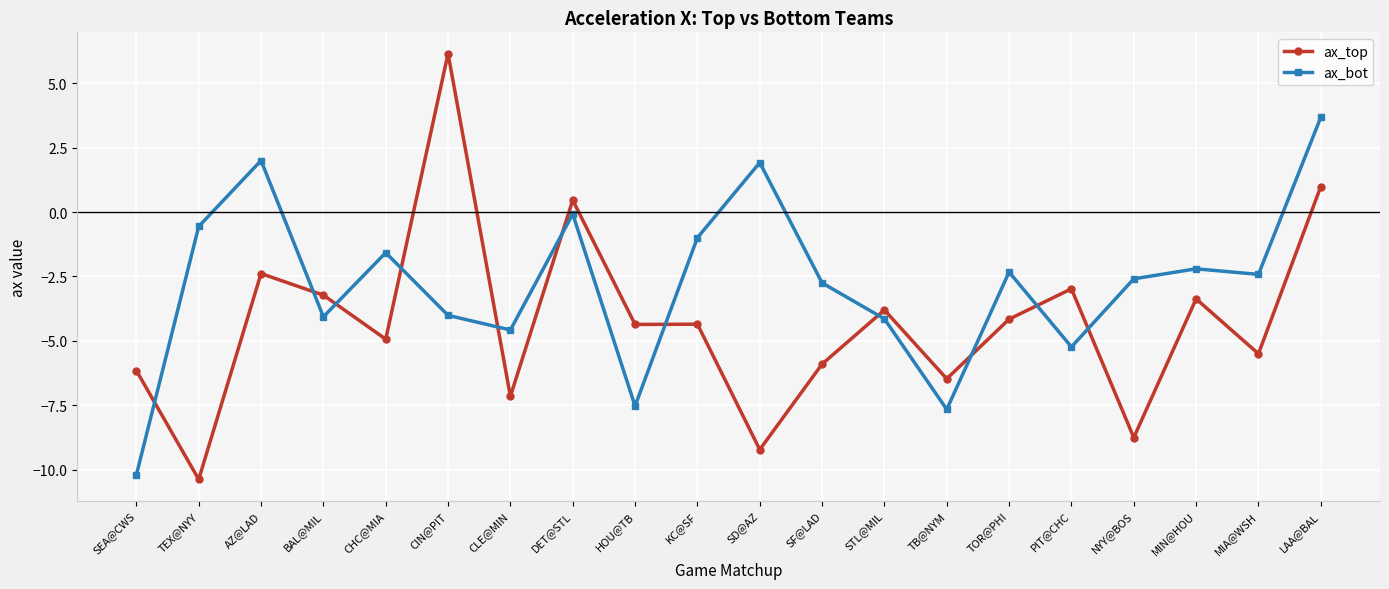

Does the chart display data point markers on the line(s)?

Yes